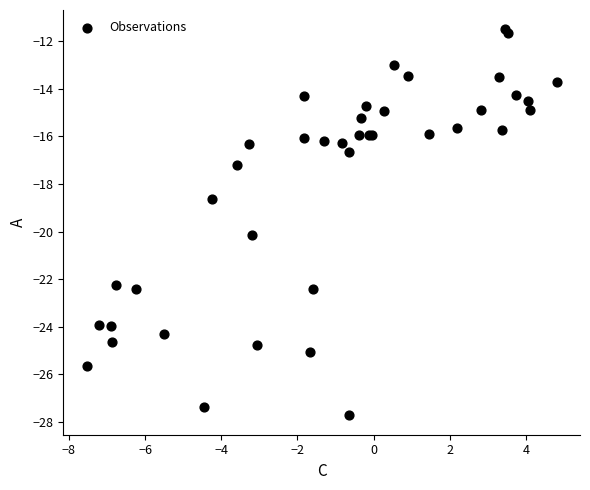

What Y value in the scatter plot is closest to -19?

-18.6